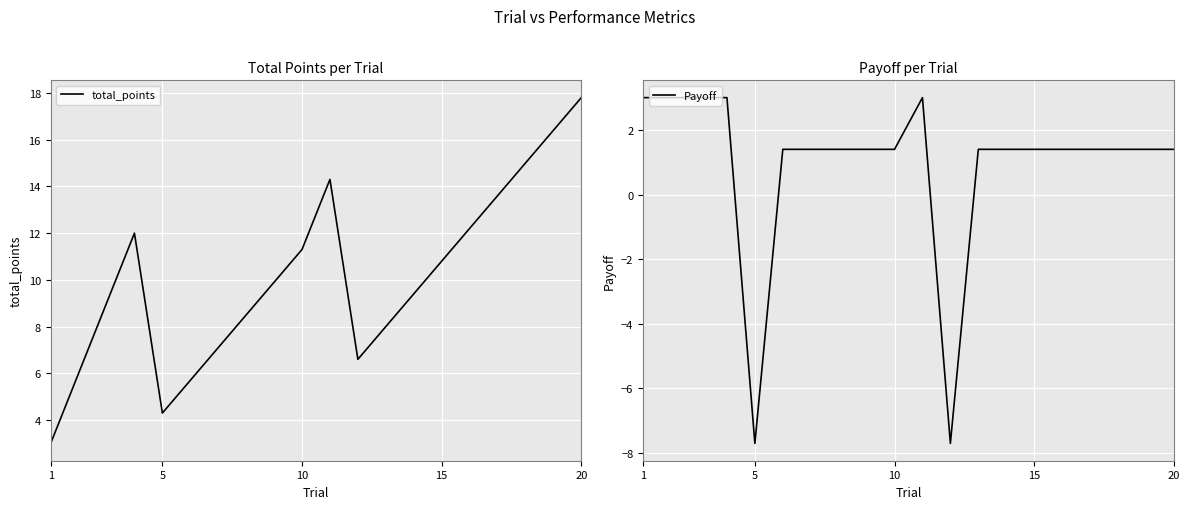

What is the minimum value for total_points?

3.0